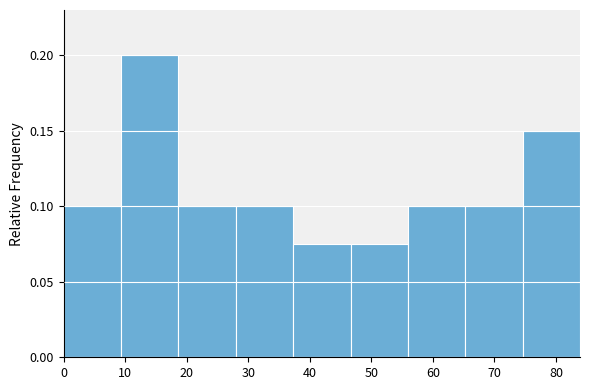

Reading left to right, transcribe this chart: for each bar, give the range it covers on the x-axis and its height. Neither the bar edges nor the heights are printed on the chart, so give them approximately, as read against the axes.

0 to 9: 0.100
9 to 19: 0.200
19 to 28: 0.100
28 to 37: 0.100
37 to 47: 0.075
47 to 56: 0.075
56 to 65: 0.100
65 to 75: 0.100
75 to 84: 0.150